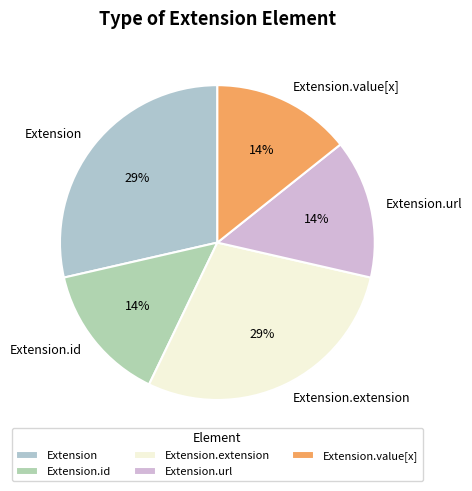

How many segments does this pie chart have?

5